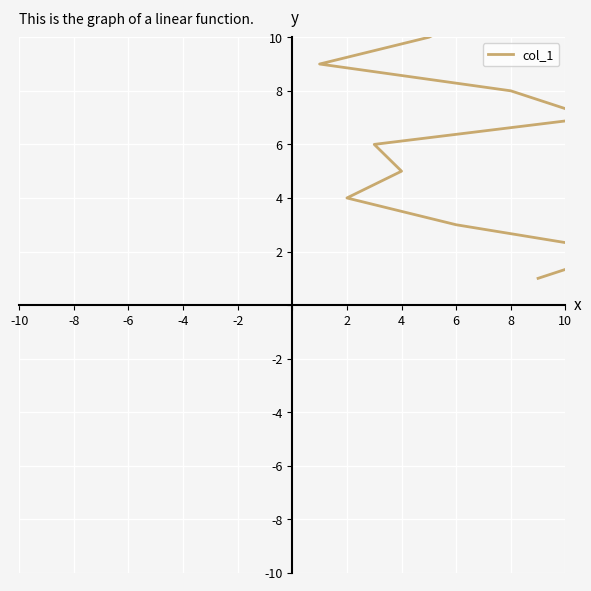

What is the sum of all values?

78